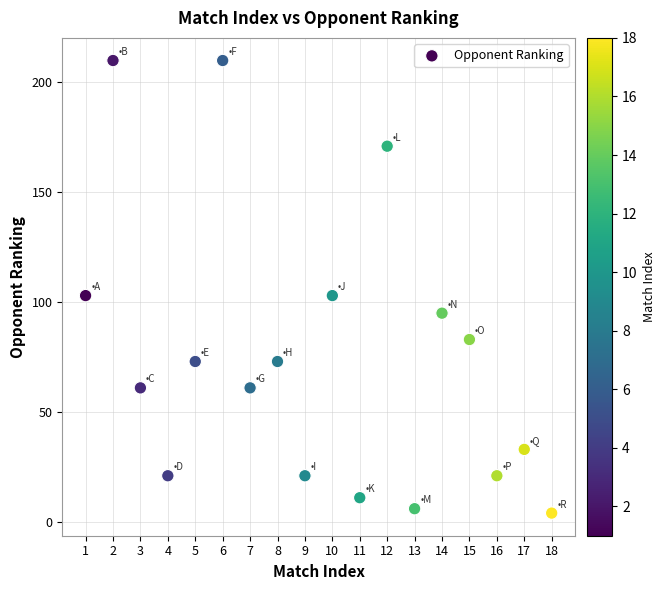

What is the range of X values (max minus min)?

17